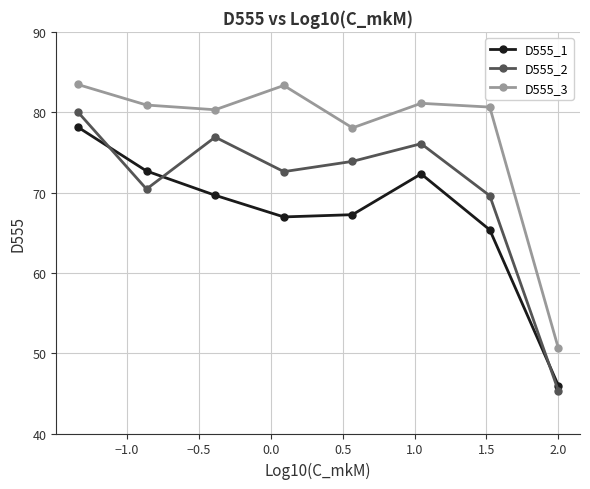

What is the difference between the second highest and second lowest values in the D555_3 series?

5.3